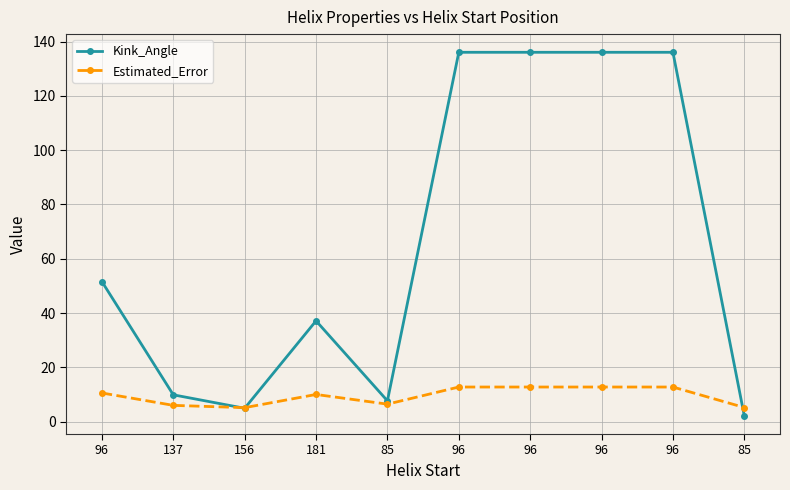

Which category has the lowest value in the Estimated_Error series?

156